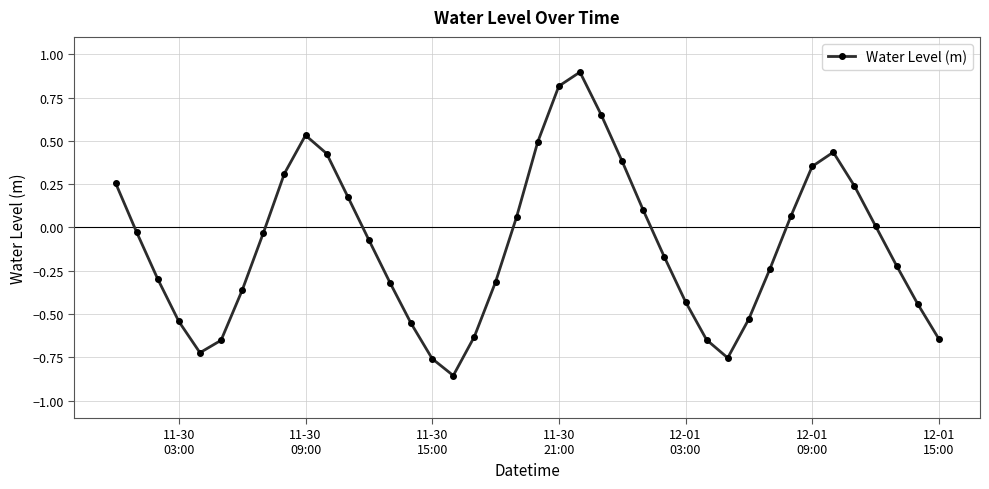

How many values are above zero?

17